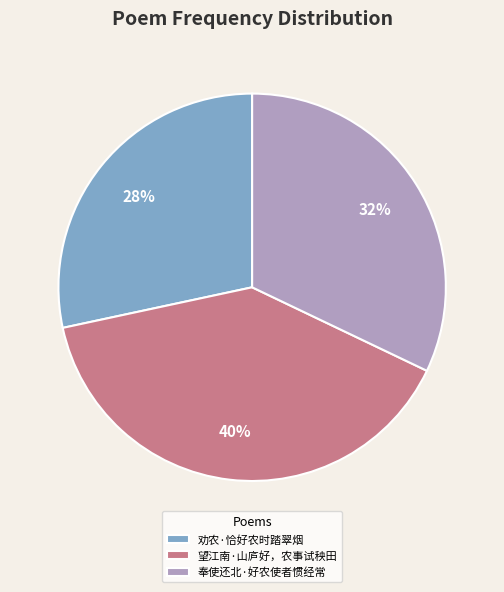

Approximately how many times larger is the value at 奉使还北·好农使者惯经常 compared to 望江南·山庐好，农事试秧田?

0.8